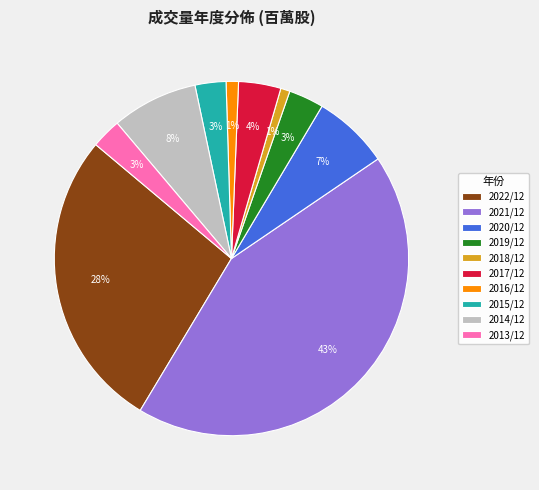

How many slices are in this pie chart?

10